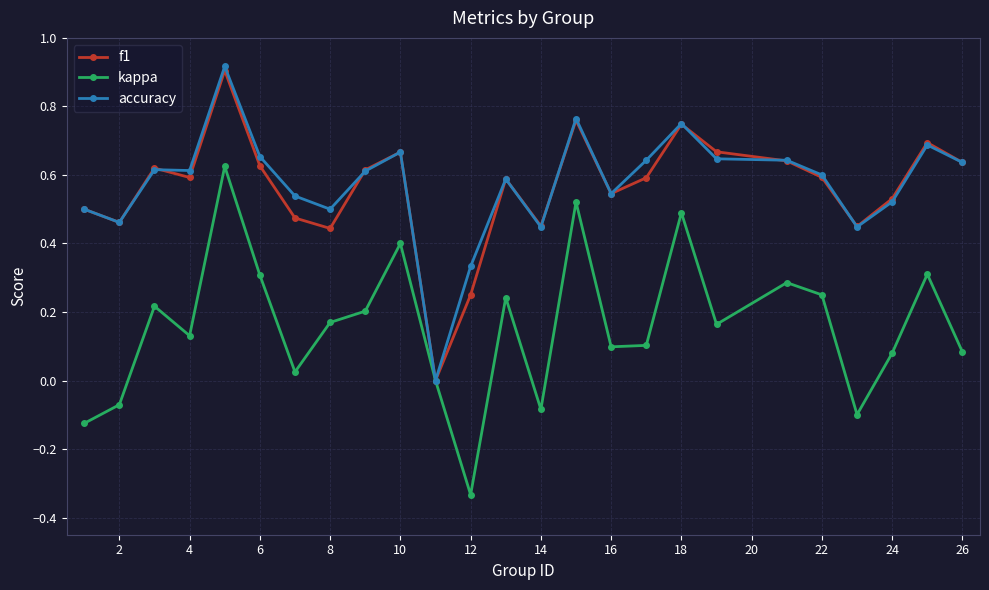

True or false: kappa has more than 2 interior local peaks.

True